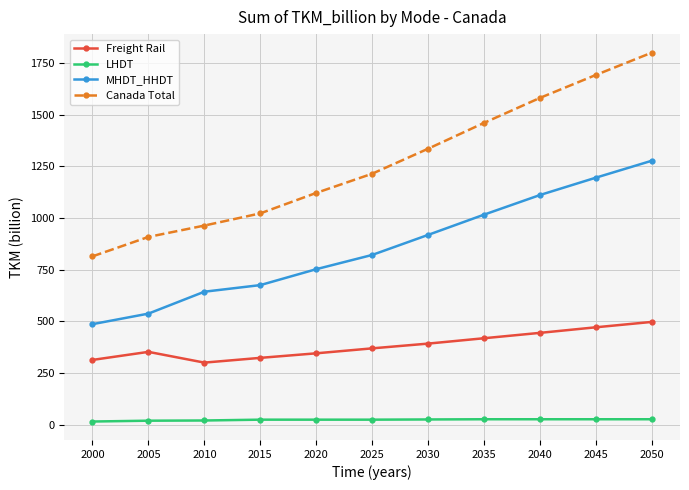

List the series in order of their overall mean, lowest first.

LHDT, Freight Rail, MHDT_HHDT, Canada Total